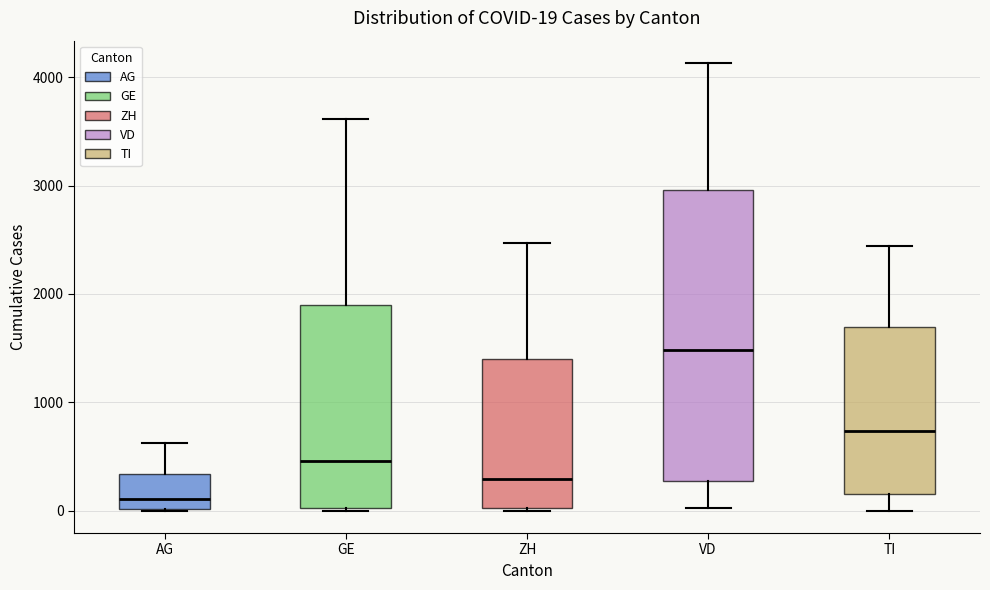

Which box has the lowest median line?

AG